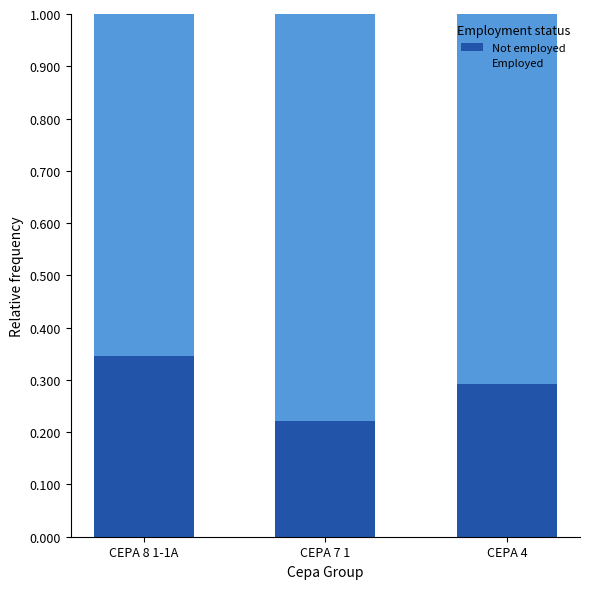

True or false: Not employed has a value of 0.6 at CEPA 8 1-1A.

False